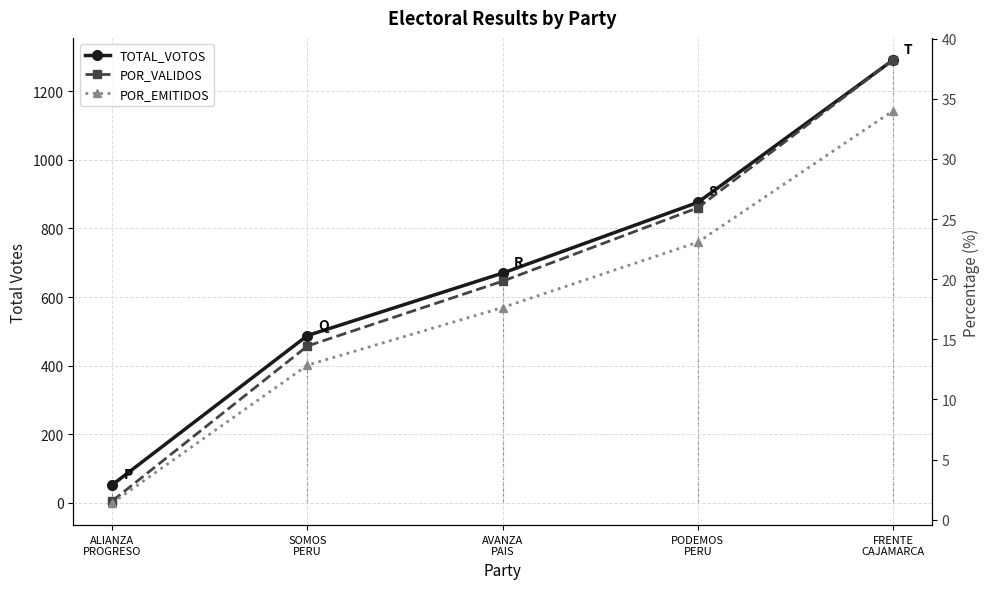

Rank the series by their maximum value, from lowest to highest.

POR_EMITIDOS, POR_VALIDOS, TOTAL_VOTOS